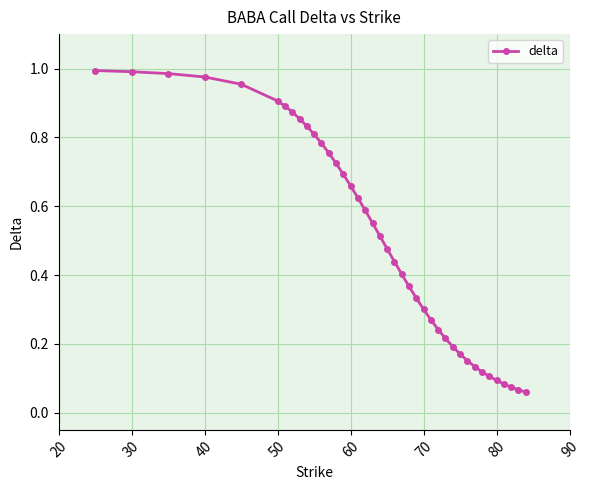

True or false: there are more than 0 points higher than both neighbors.

False